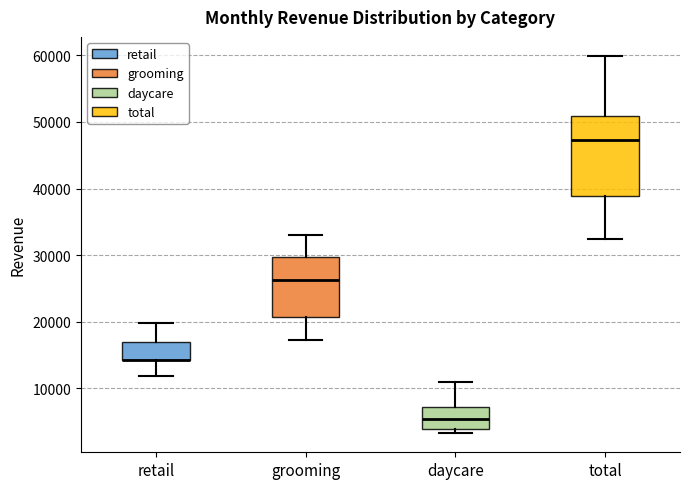

Reading left to right, transcribe this box plot: for each box, give where its median line is, the range the box spans, and where its two whiskers end, as read against the y-axis. The values are not printed on the chart, so give them approximately, as read against the axis.

retail: median 14000 (drawn on the box's lower edge), box 14000 to 17000, whiskers 12000 to 20000
grooming: median 26000, box 21000 to 30000, whiskers 17000 to 33000
daycare: median 5000, box 4000 to 7000, whiskers 3000 to 11000
total: median 47000, box 39000 to 51000, whiskers 32000 to 60000